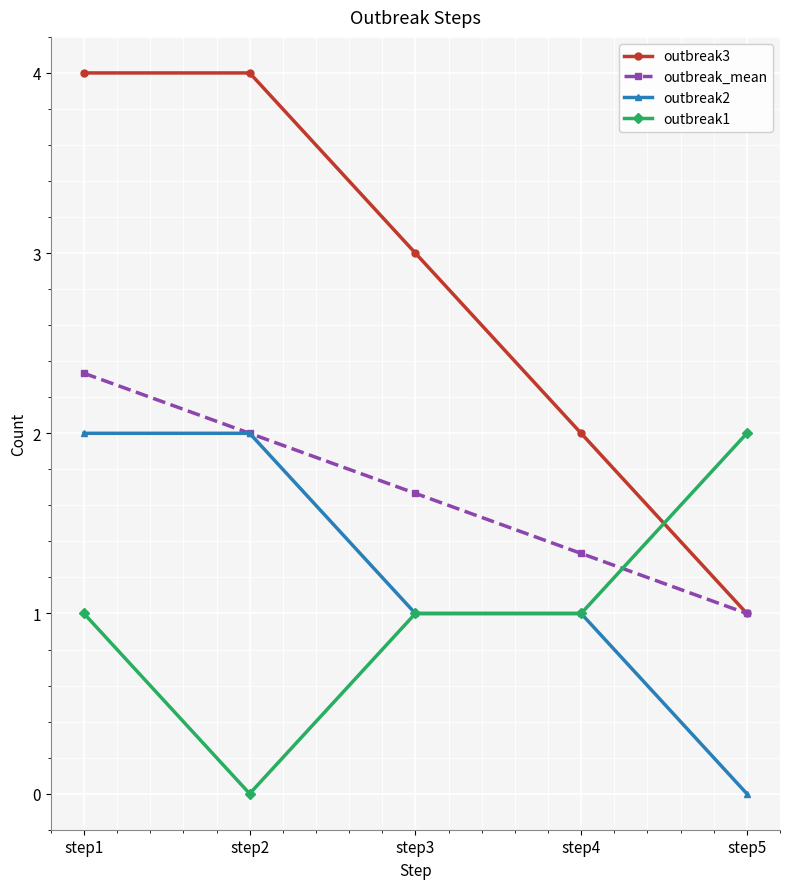

At which category is the sum across all series the highest?

step1